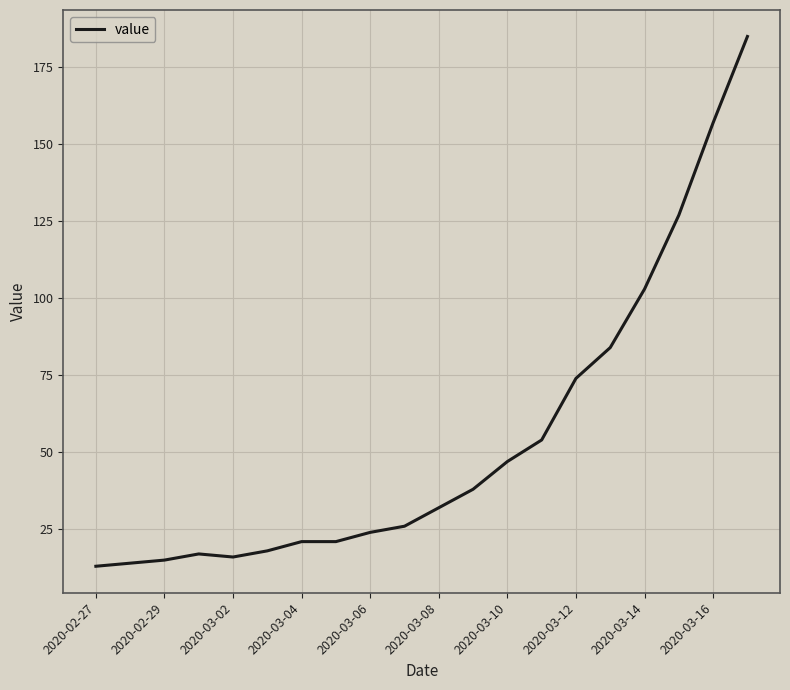

What is the greatest value displayed?

185